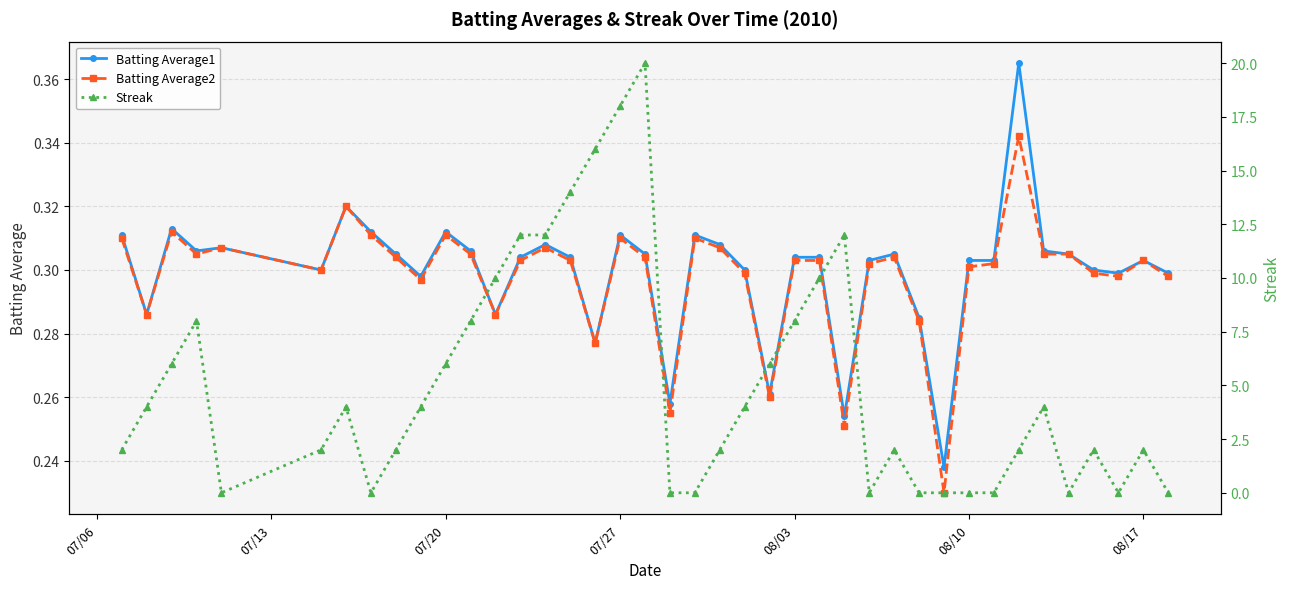

Count the Batting Average1 values in the range 0 to 1.

40